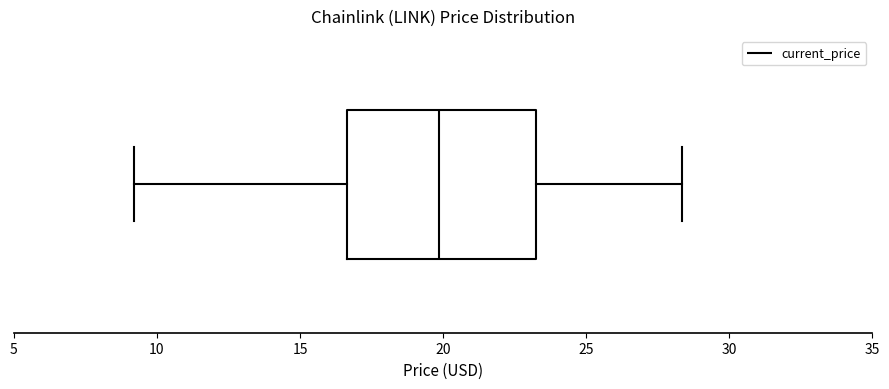

Transcribe this box plot: give where the median line is, the range the box spans, and where the two whiskers end, as read against the x-axis. The values are not printed on the chart, so give them approximately, as read against the axis.

median 20.0, box 16.5 to 23.0, whiskers 9.0 to 28.5